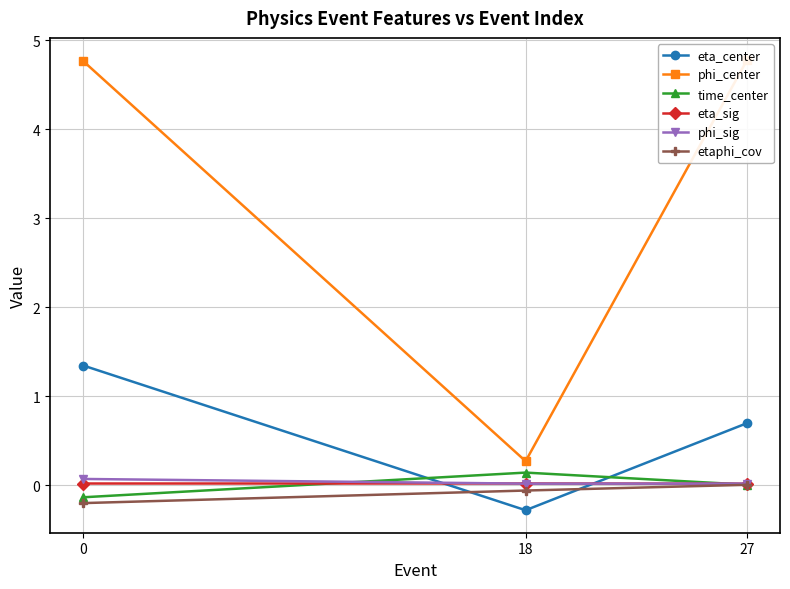

Is the value of time_center at 27 greater than the value of phi_sig at 27?

No